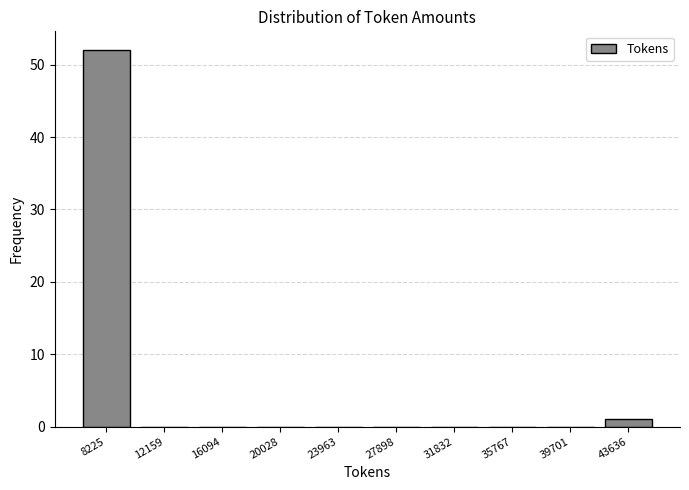

Reading left to right, transcribe all the data shown in this chart.

8225=52	12159=0	16094=0	20028=0	23963=0	27898=0	31832=0	35767=0	39701=0	43636=1